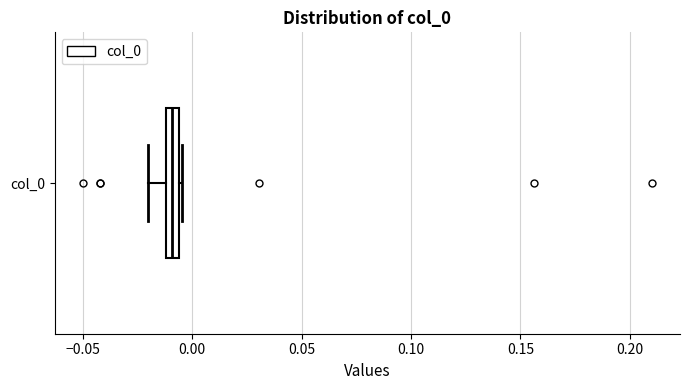

Where is the right edge of the box for col_0 on the x-axis? The values are not printed on the chart, so give them approximately, as read against the axis.

-0.005